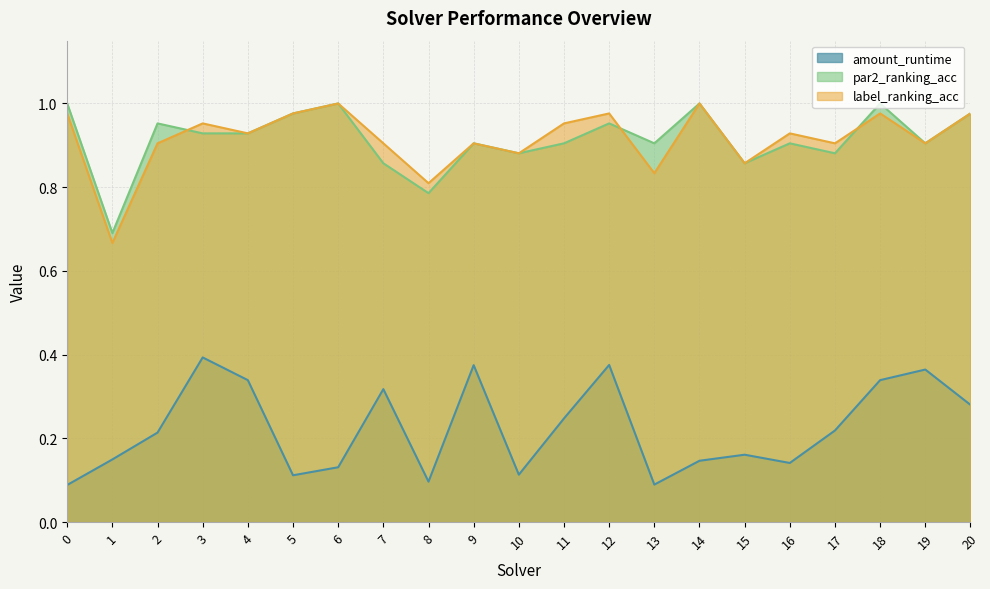

True or false: amount_runtime and par2_ranking_acc intersect in this chart.

False